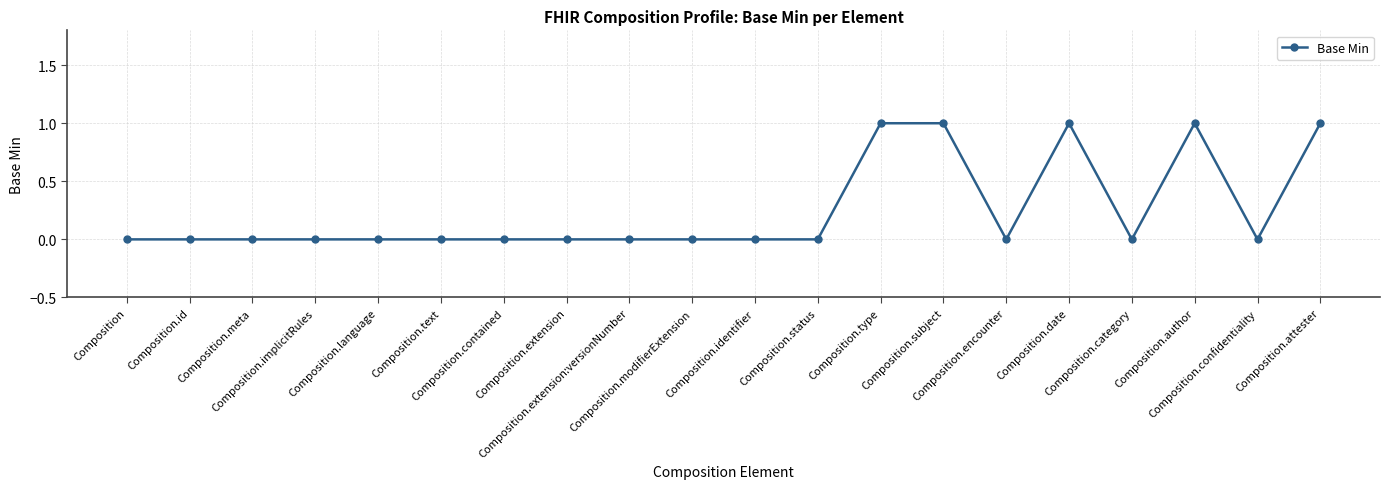

The value at Composition.status is 0. True or false?

True